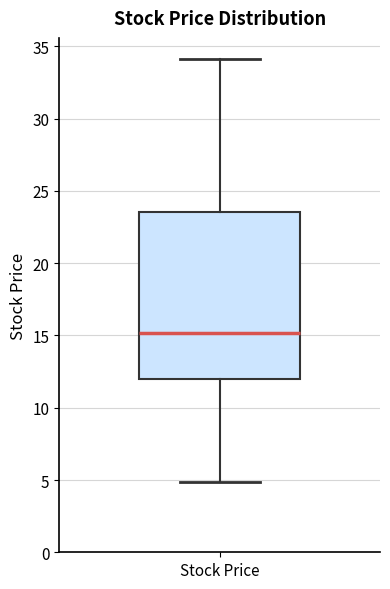

Read this box plot against the y-axis: the position of the median line, the range covered by the box, and the ends of both whiskers. The values are not printed on the chart, so give them approximately, as read against the axis.

median 15.0, box 12.0 to 23.5, whiskers 5.0 to 34.0